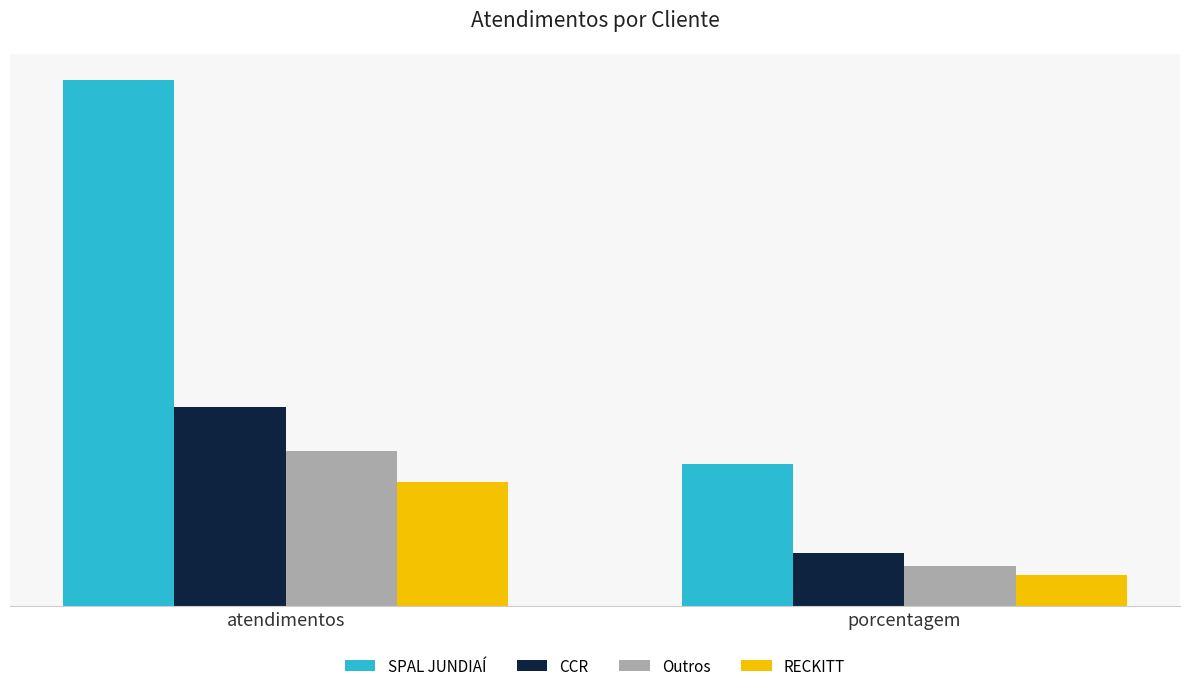

Are the bars horizontal?

No